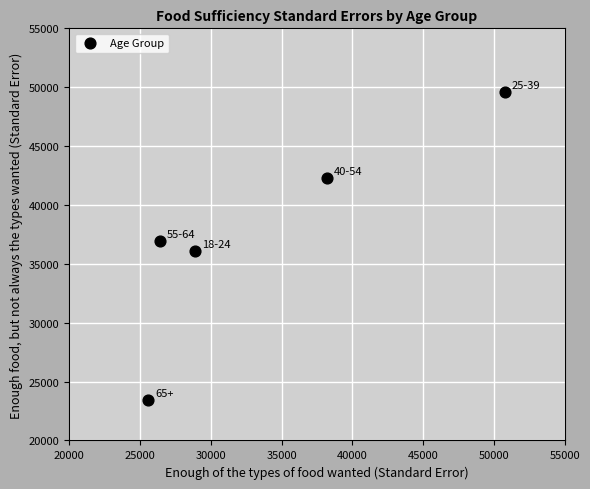

What is the range of Y values (max minus min)?

26169.5